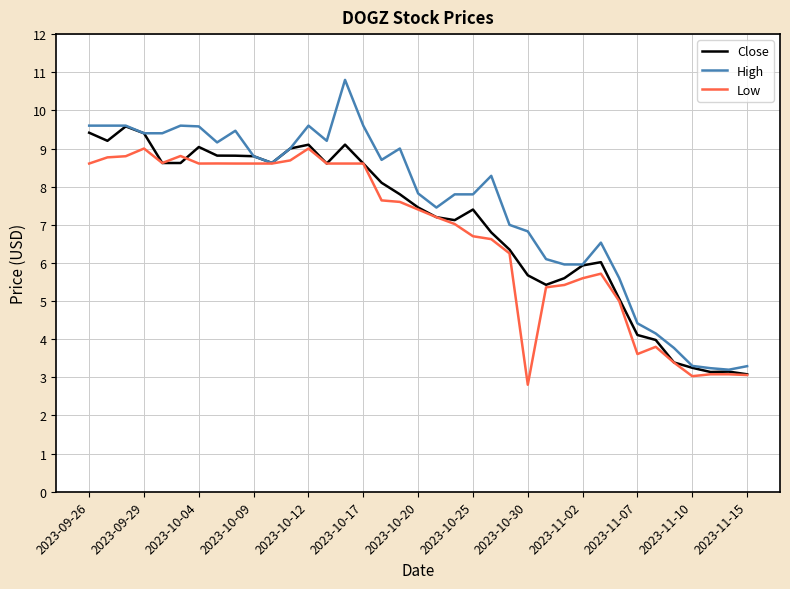

What is the smallest value displayed?

2.8